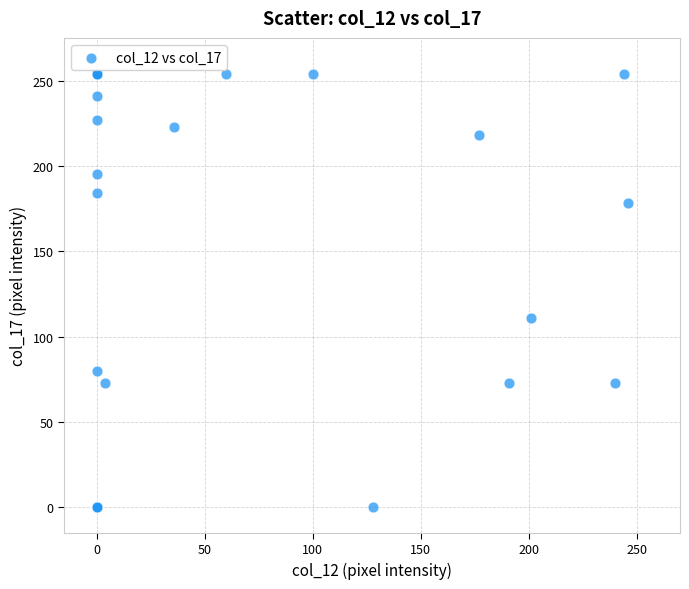

What Y value in the scatter plot is closest to 127?

111